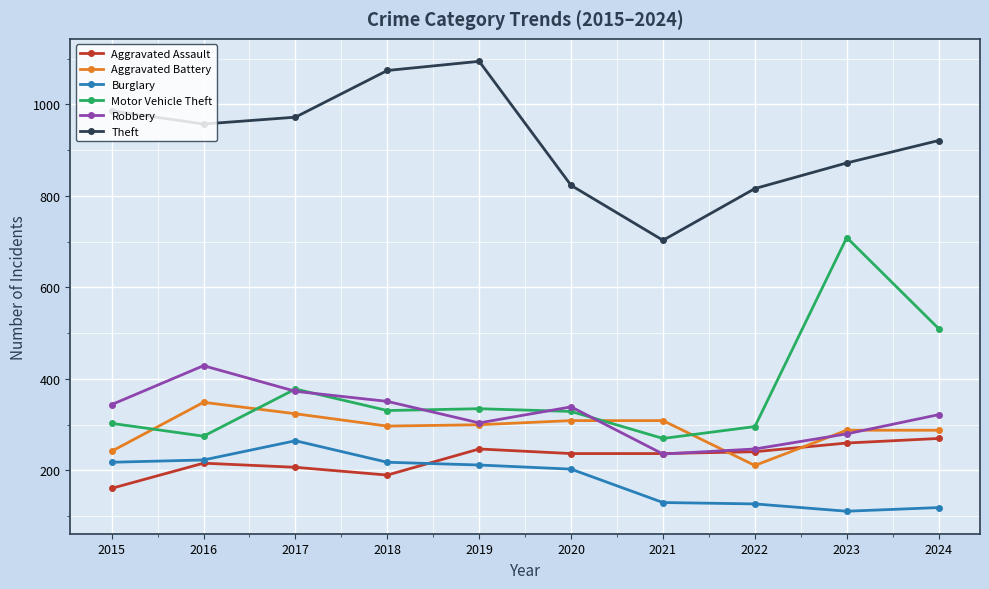

The Aggravated Battery series shows 504 at 2024. True or false?

False